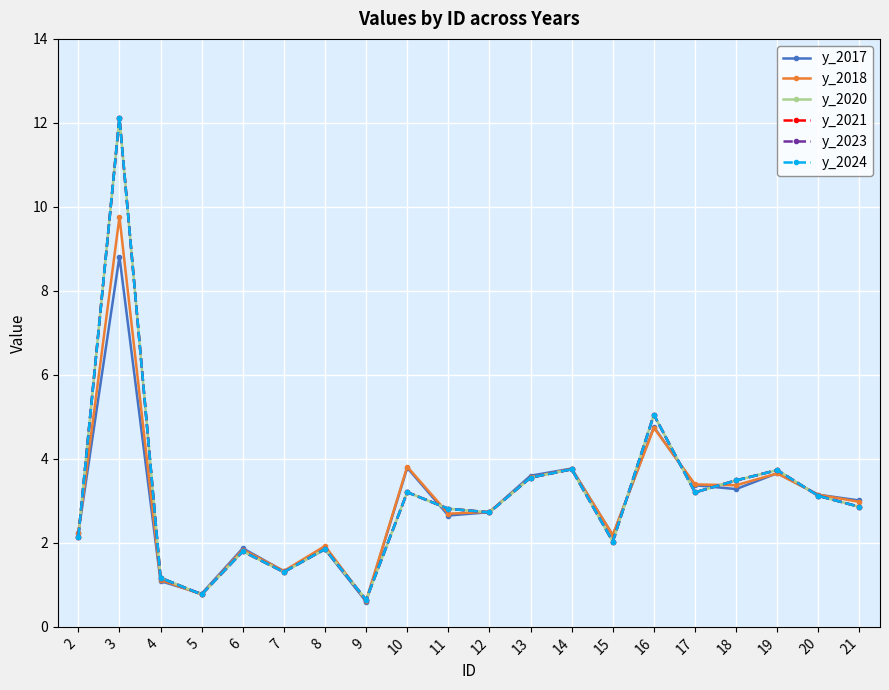

At which category is the sum across all series the highest?

3